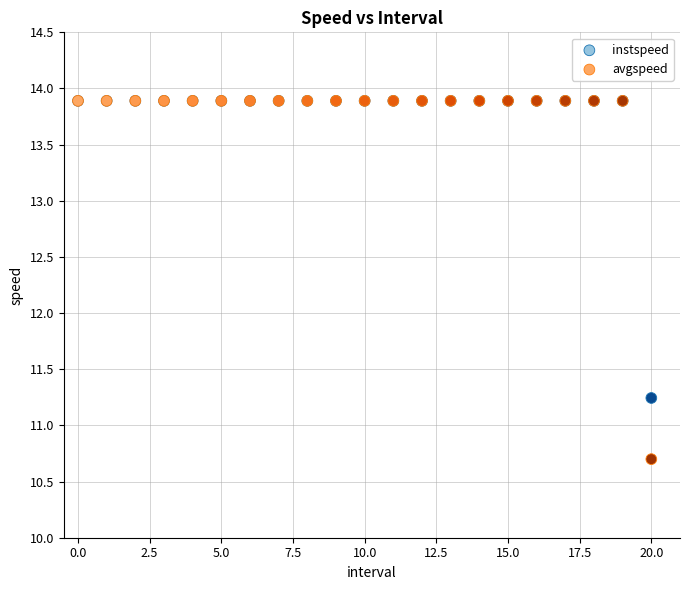

In the instspeed series, what Y value is closest to 12?

11.2